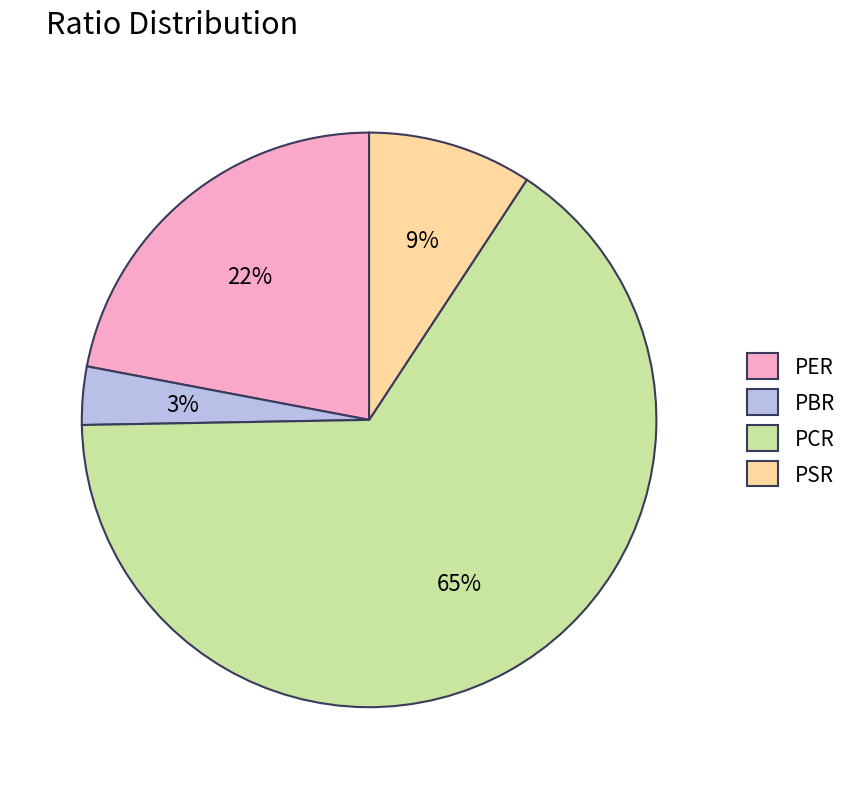

Which category has the biggest portion of the pie?

PCR